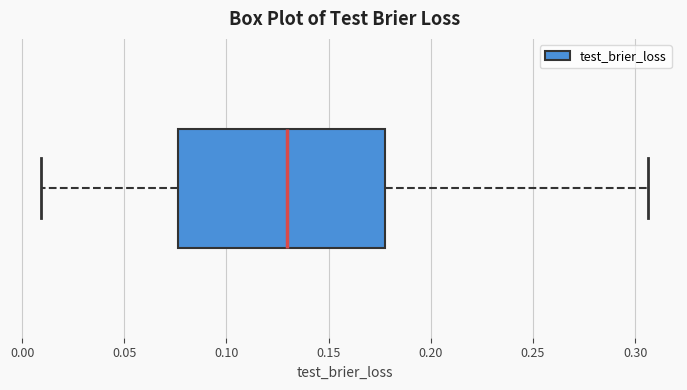

Transcribe this box plot: give where the median line is, the range the box spans, and where the two whiskers end, as read against the x-axis. The values are not printed on the chart, so give them approximately, as read against the axis.

median 0.130, box 0.075 to 0.180, whiskers 0.010 to 0.305